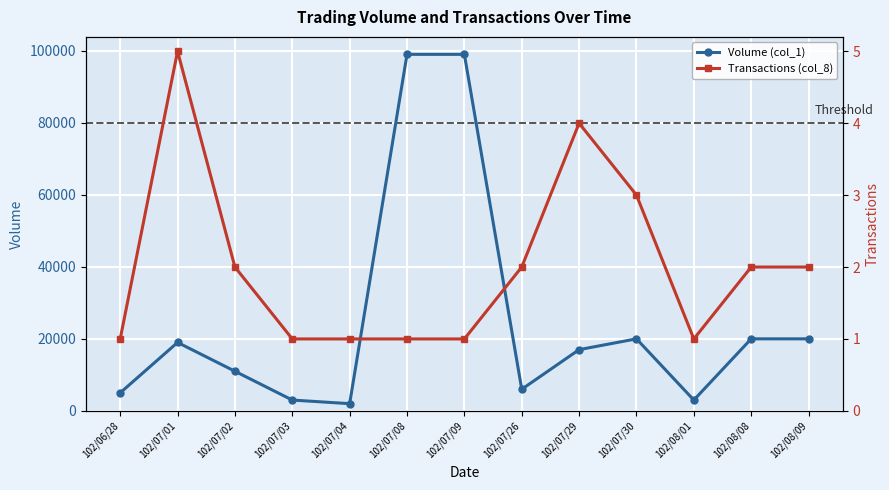

True or false: Transactions (col_8) and Volume (col_1) cross at least once.

False